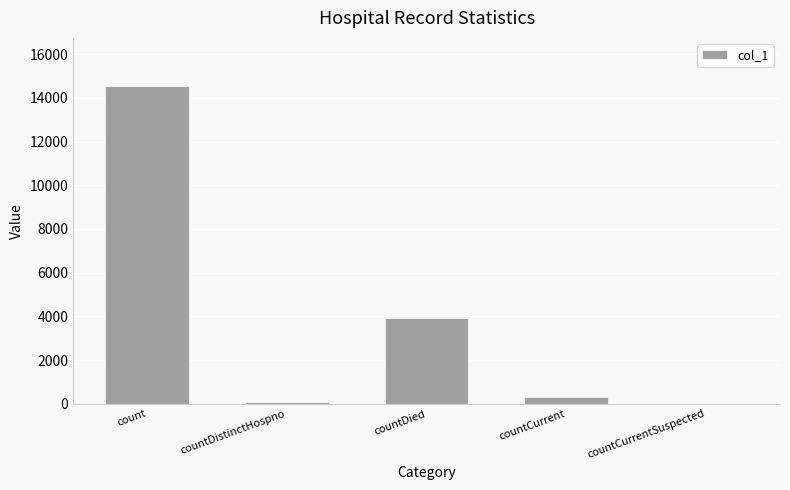

At which label is the value closest to 7281?

countDied